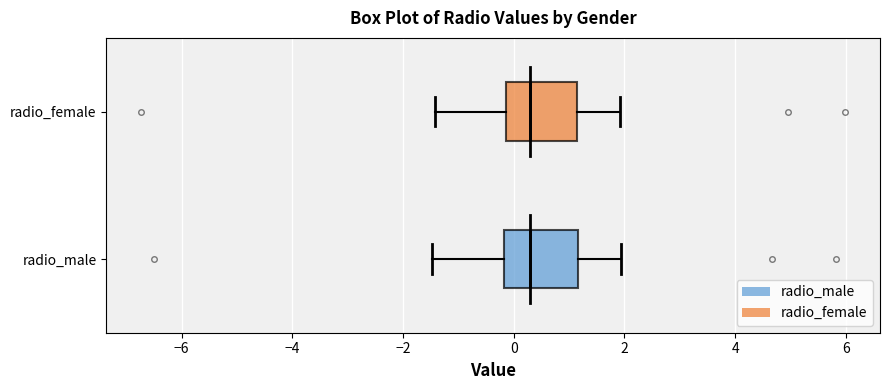

Reading bottom to top, read every box against the x-axis: the position of its median line, the range the box covers, and the ends of its whiskers. The values are not printed on the chart, so give them approximately, as read against the axis.

radio_male: median 0.2, box -0.2 to 1.2, whiskers -1.4 to 2.0
radio_female: median 0.2, box -0.2 to 1.2, whiskers -1.4 to 2.0